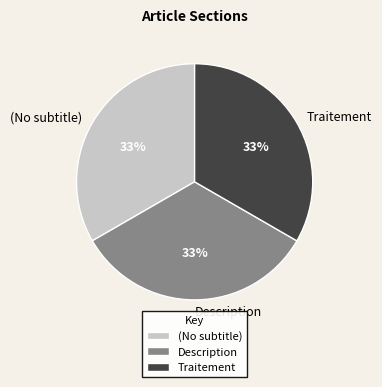

To the nearest percent, what is the difference between the largest and smallest slice percentages?

0%